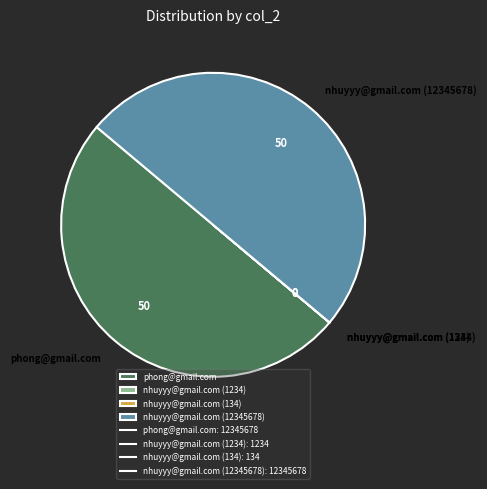

Is it true that nhuyyy@gmail.com (12345678) is 36% of the pie?

False